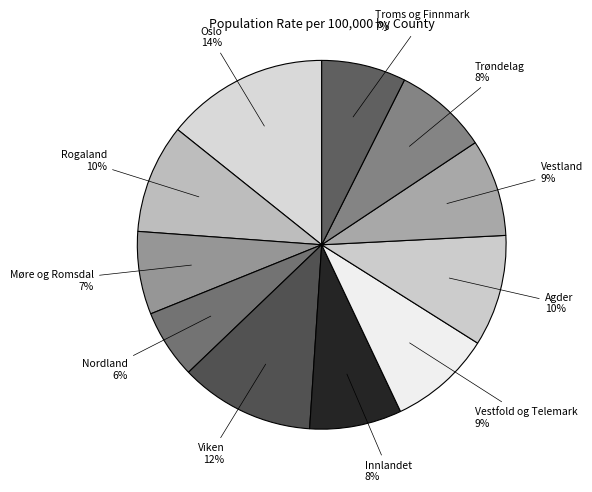

What percentage is the Rogaland slice, to the nearest percent?

10%